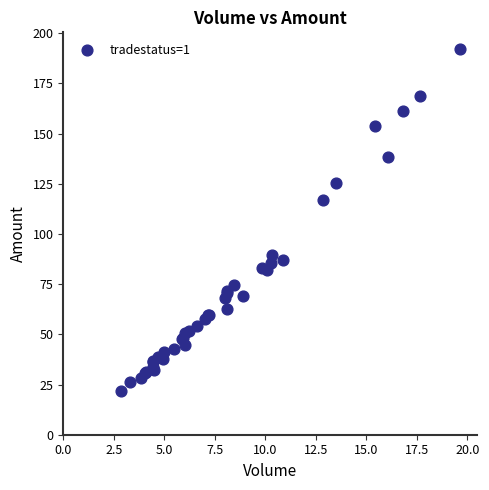

What Y value in the scatter plot is closest to 106?

116.9